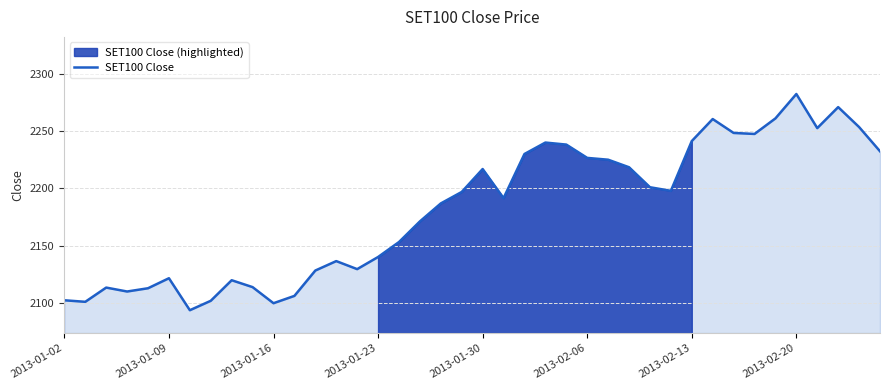

What is the average value?

2181.9